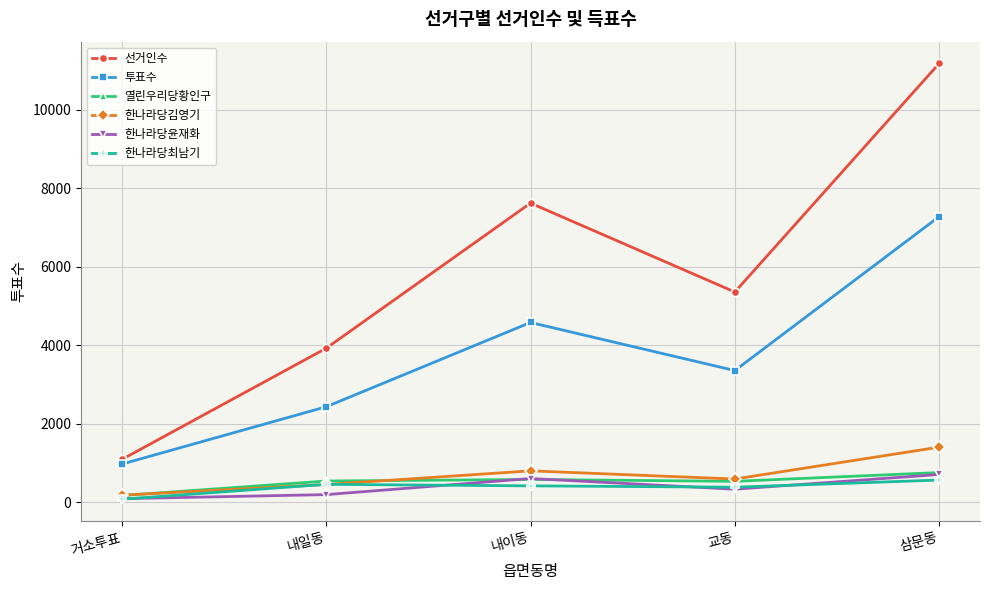

At which label does 투표수 first exceed 3359?

내이동